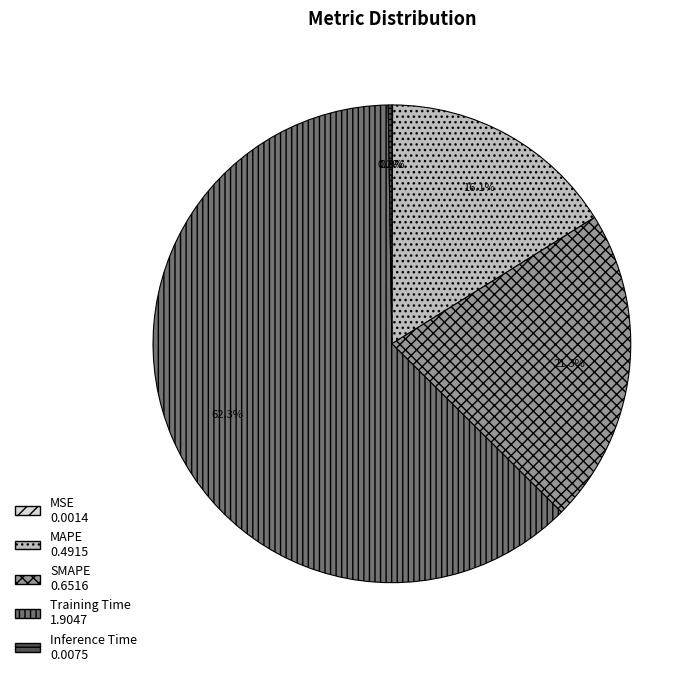

Which slice is the largest?

Training Time